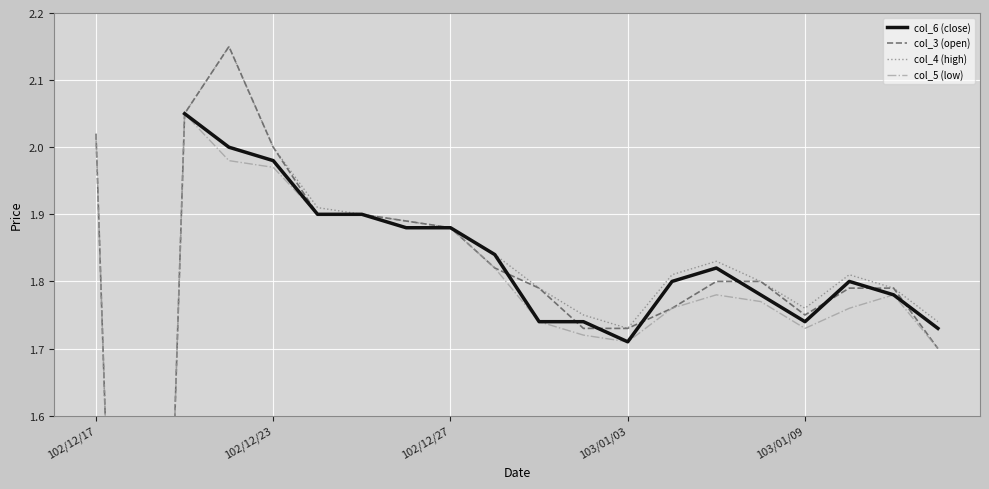

What are all the series names shown in the legend?

col_6 (close), col_3 (open), col_4 (high), col_5 (low)